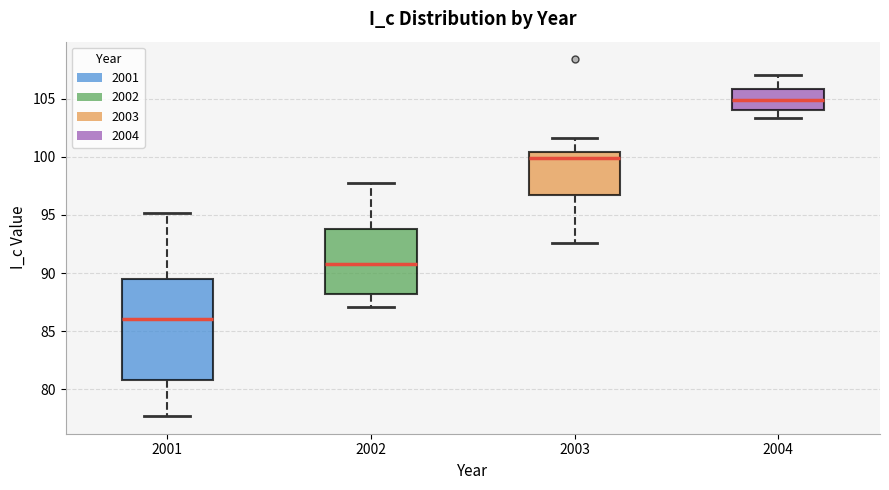

Which box is the tallest, from its lower edge to its upper edge?

2001